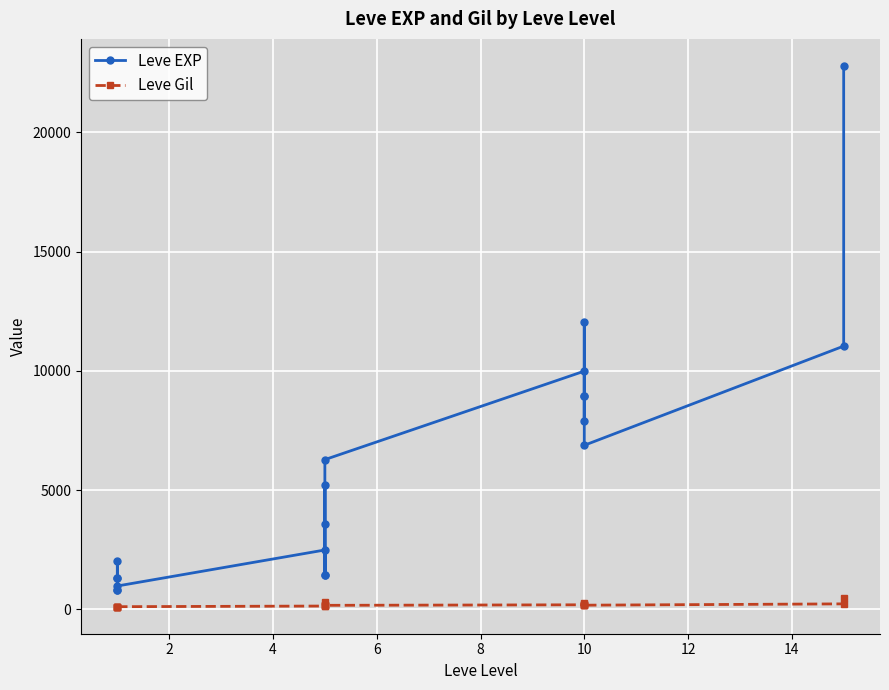

True or false: Leve Gil and Leve EXP intersect in this chart.

False